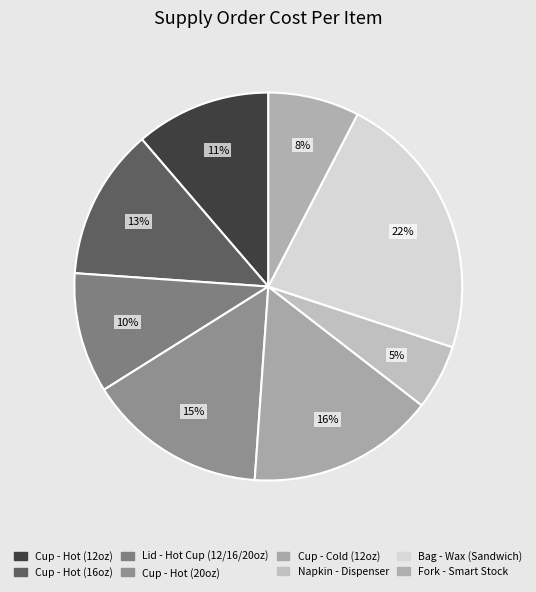

Rank the categories by value from highest to lowest.

Bag - Wax (Sandwich), Cup - Cold (12oz), Cup - Hot (20oz), Cup - Hot (16oz), Cup - Hot (12oz), Lid - Hot Cup (12/16/20oz), Fork - Smart Stock, Napkin - Dispenser